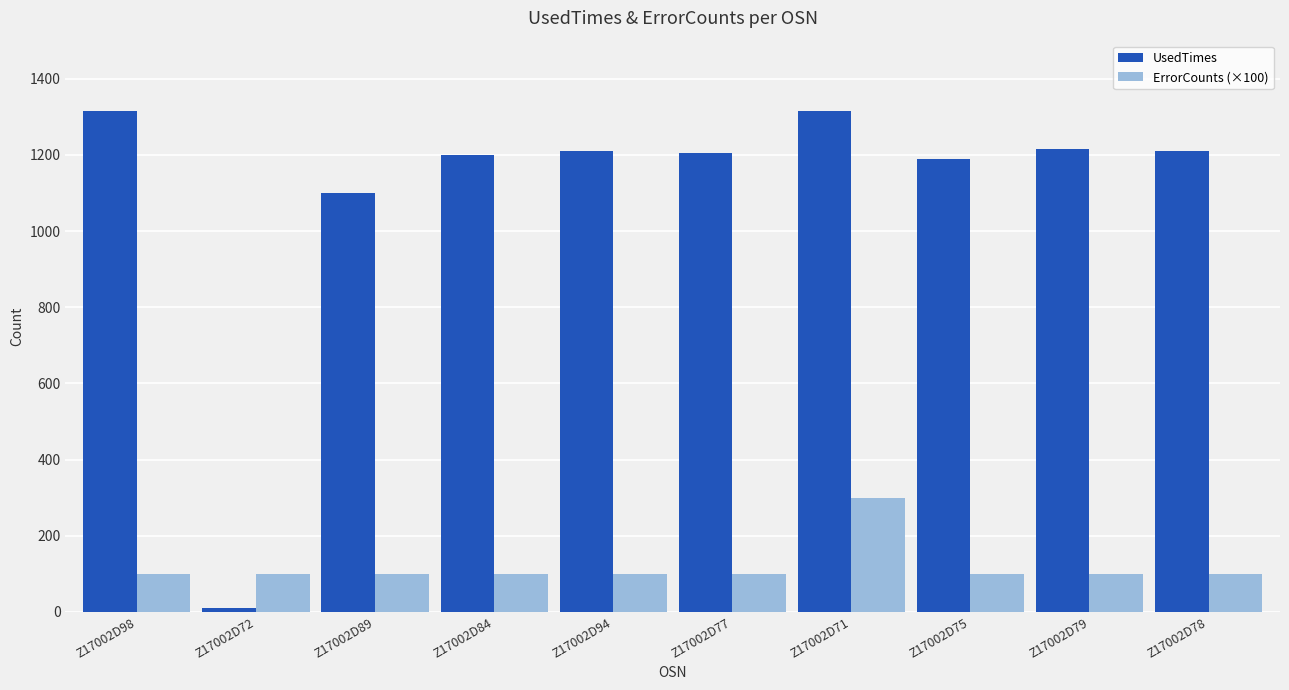

What is the total value across all series at Z17002D78?

1310